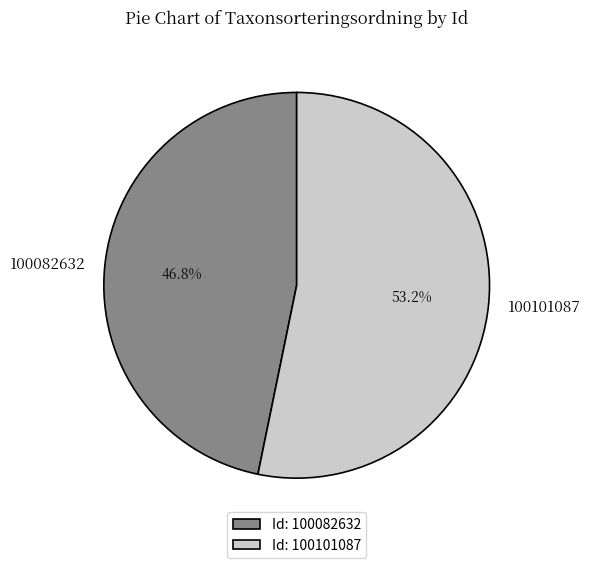

Rank the categories by value from highest to lowest.

100101087, 100082632